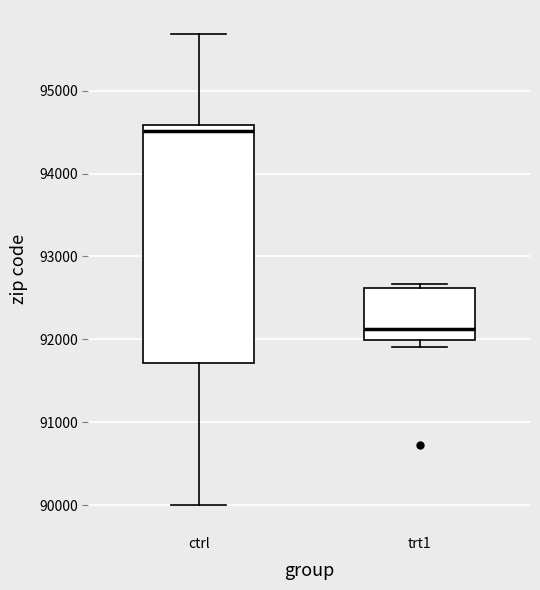

Reading left to right, transcribe this box plot: for each box, give where its median line is, the range the box spans, and where its two whiskers end, as read against the y-axis. The values are not printed on the chart, so give them approximately, as read against the axis.

ctrl: median 94500, box 91700 to 94600, whiskers 90000 to 95700
trt1: median 92100, box 92000 to 92600, whiskers 91900 to 92700